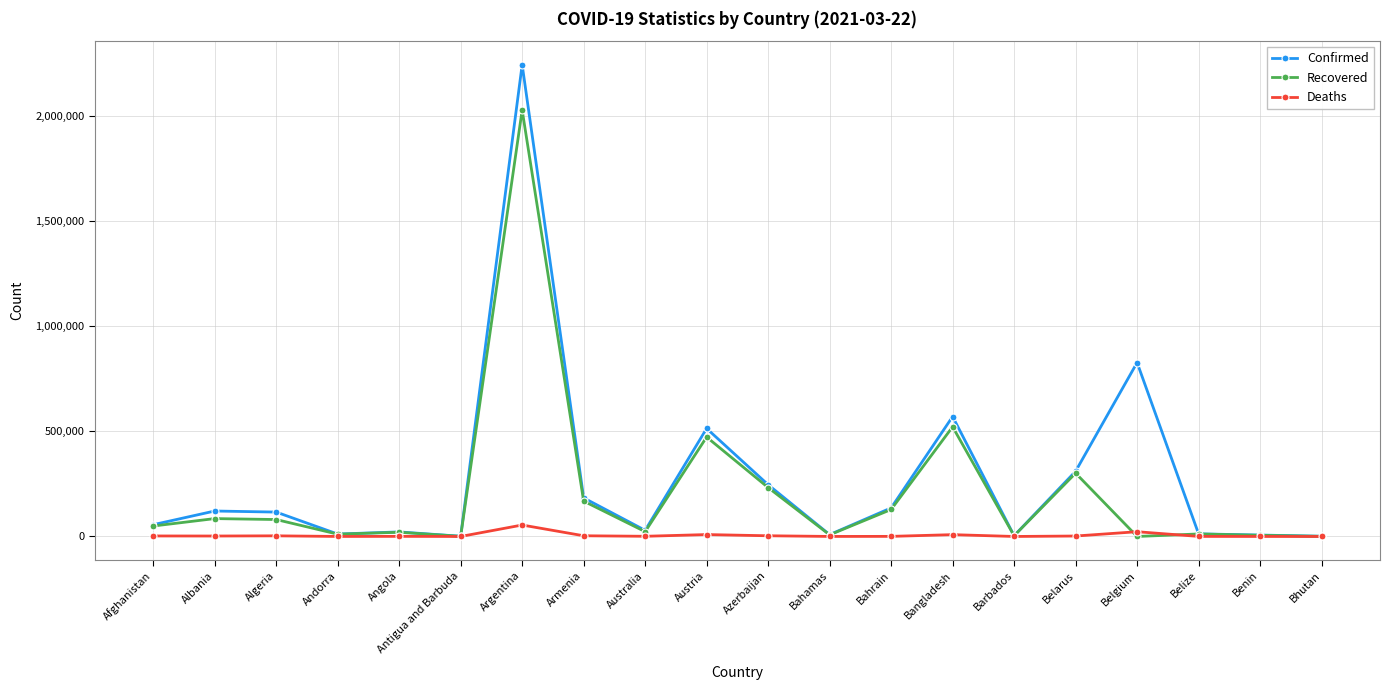

In Recovered, how many points are lower than both neighbors (excluding endpoints)?

6